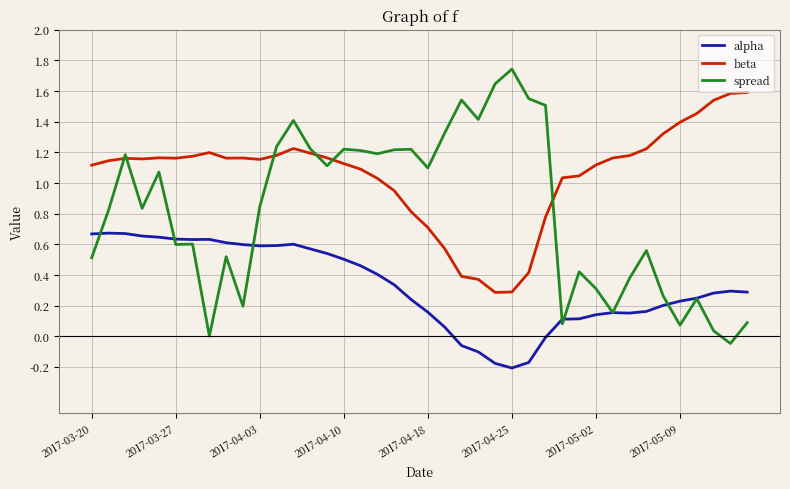

Rank the series by their maximum value, from lowest to highest.

alpha, beta, spread